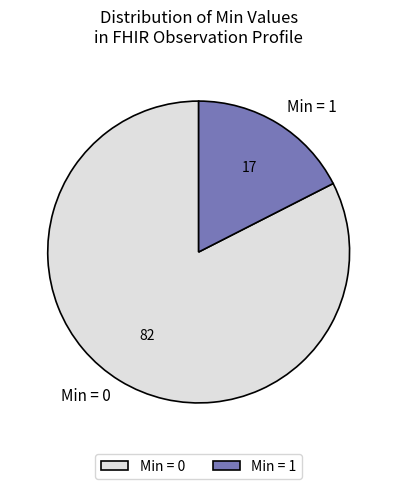

Which slice is the smallest?

Min = 1